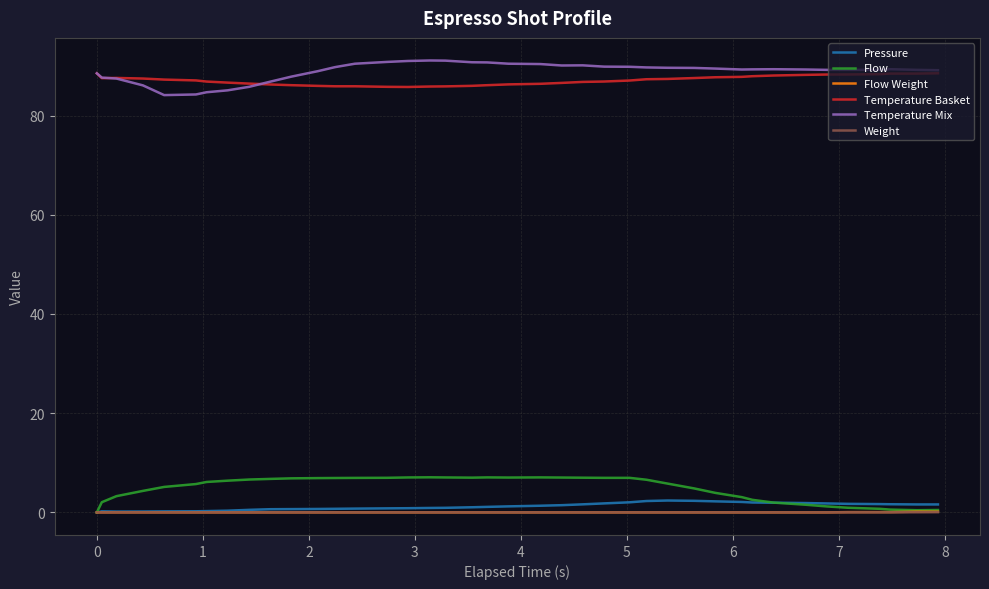

What is the minimum value for Temperature Basket?

85.8